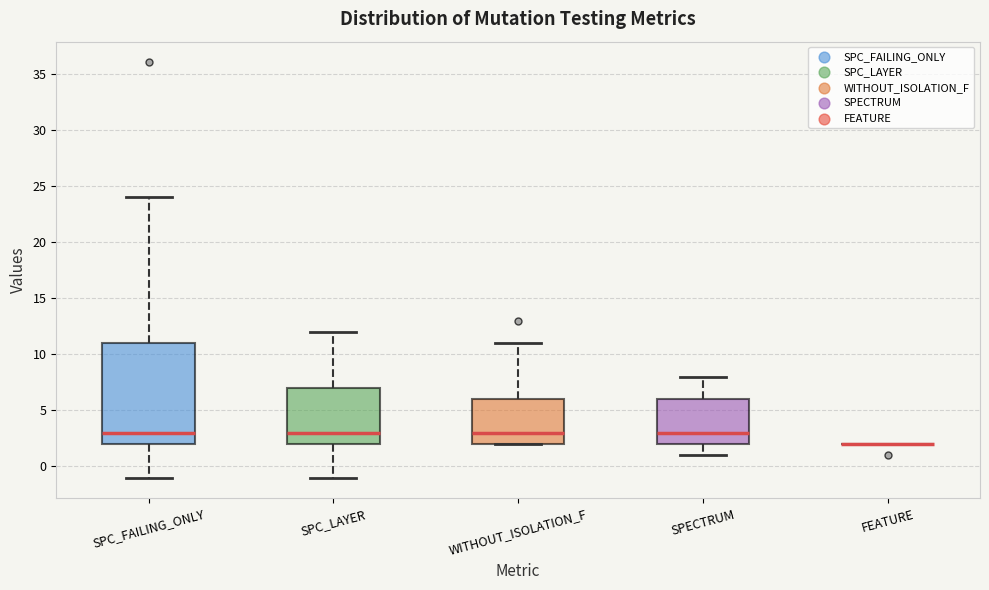

Reading left to right, read every box against the y-axis: the position of its median line, the range the box covers, and the ends of its whiskers. The values are not printed on the chart, so give them approximately, as read against the axis.

SPC_FAILING_ONLY: median 3, box 2 to 11, whiskers -1 to 24
SPC_LAYER: median 3, box 2 to 7, whiskers -1 to 12
WITHOUT_ISOLATION_F: median 3, box 2 to 6, whiskers 2 to 11
SPECTRUM: median 3, box 2 to 6, whiskers 1 to 8
FEATURE: box collapsed to a line at 2, whiskers 2 to 2